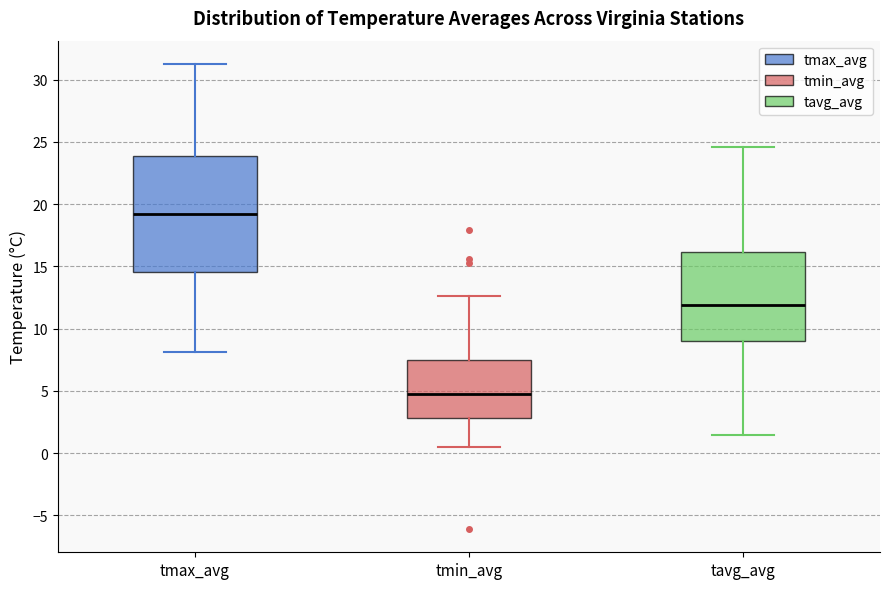

Reading left to right, transcribe this box plot: for each box, give where its median line is, the range the box spans, and where its two whiskers end, as read against the y-axis. The values are not printed on the chart, so give them approximately, as read against the axis.

tmax_avg: median 19.0, box 14.5 to 24.0, whiskers 8.0 to 31.5
tmin_avg: median 4.5, box 3.0 to 7.5, whiskers 0.5 to 12.5
tavg_avg: median 12.0, box 9.0 to 16.0, whiskers 1.5 to 24.5